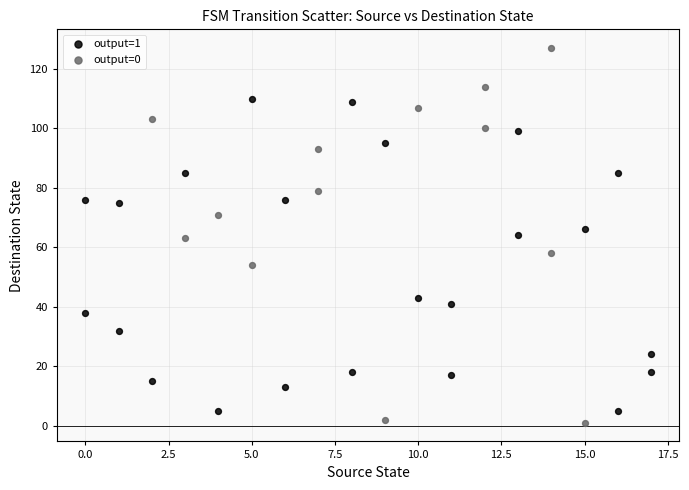

Which series contains the highest Y value?

output=0